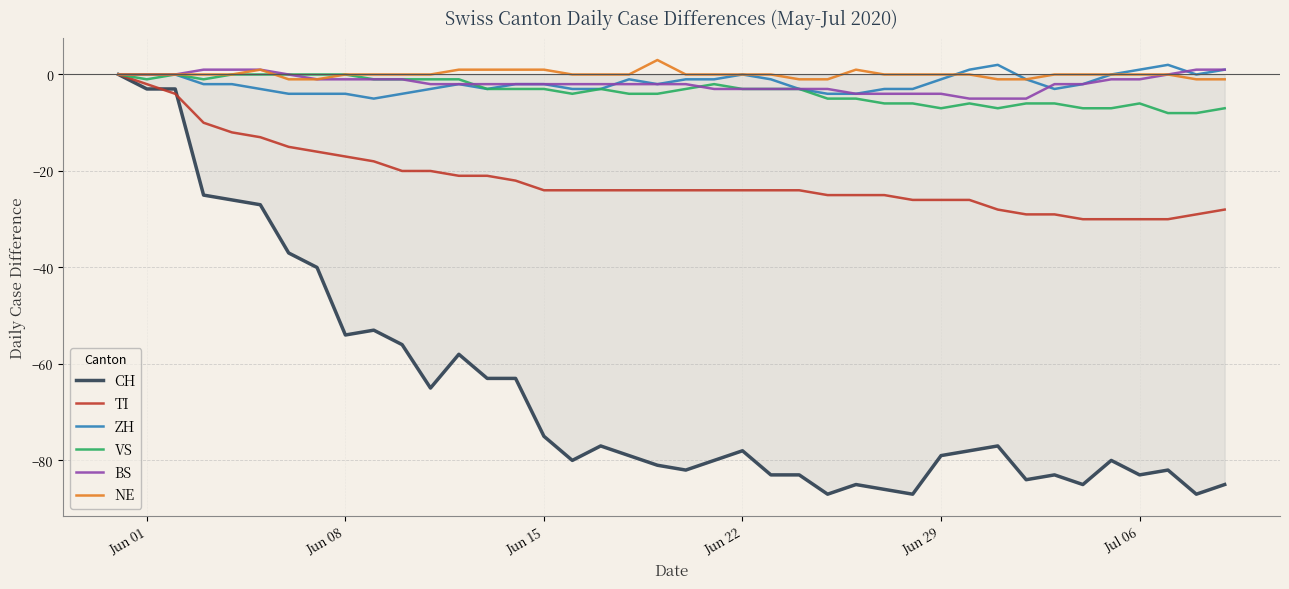

What is the maximum value shown in the chart?

3